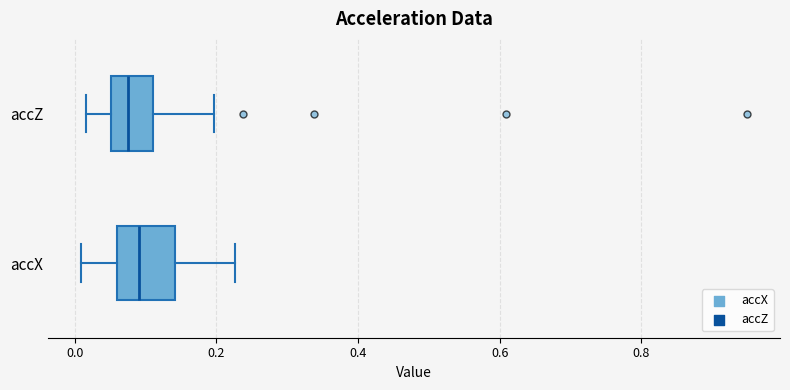

Which box is the widest, from its left edge to its right edge?

accX